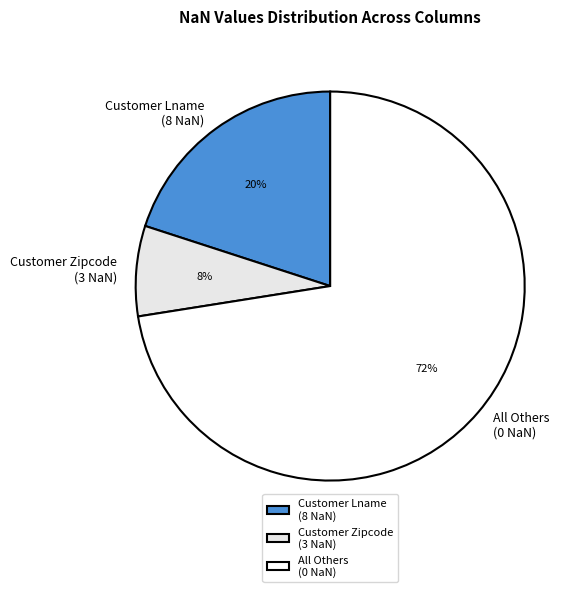

To the nearest percent, what is the combined percentage of Customer Lname (8 NaN) and All Others (0 NaN)?

93%